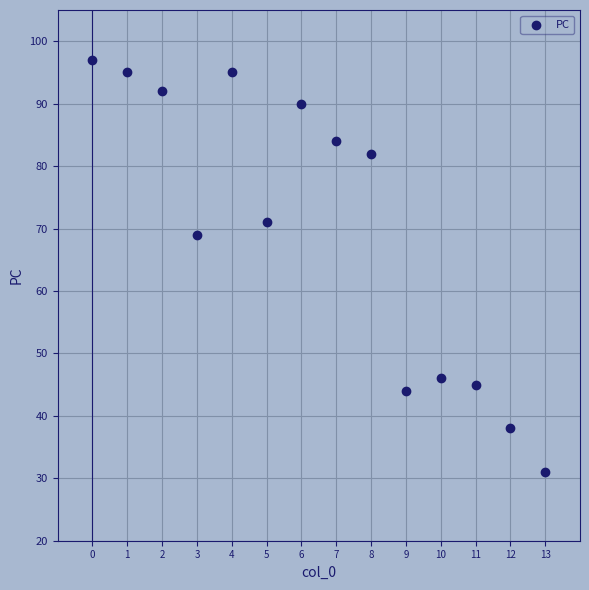

What Y value in the scatter plot is closest to 64?

69